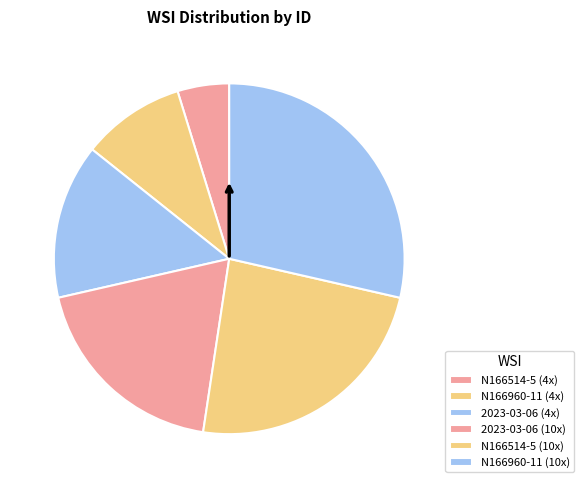

Count the number of slices in the pie.

6